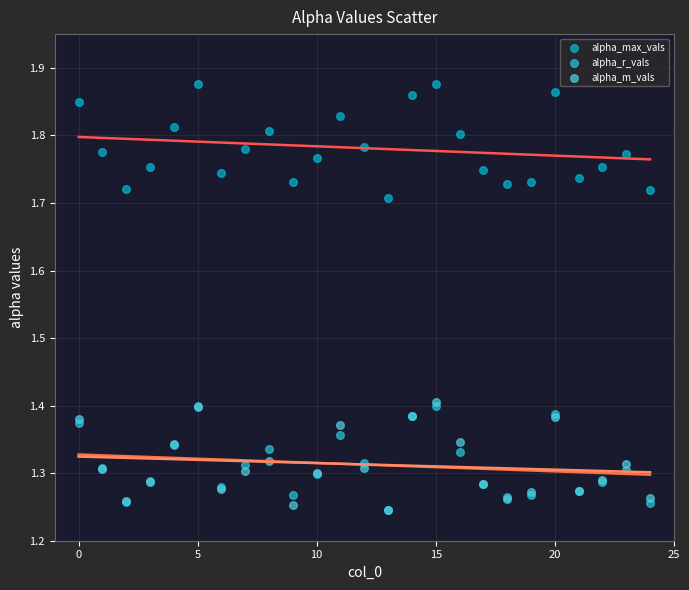

Which series has the largest Y range (max minus min)?

alpha_max_vals